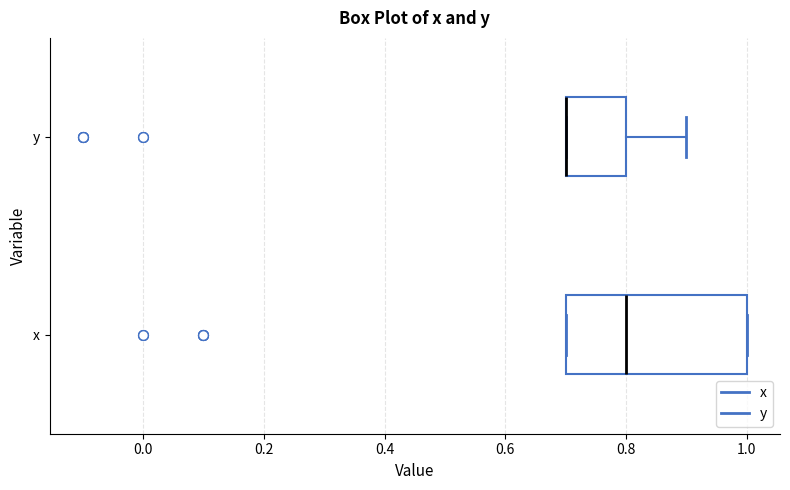

Comparing the boxes themselves (not the whiskers), which one is the widest?

x